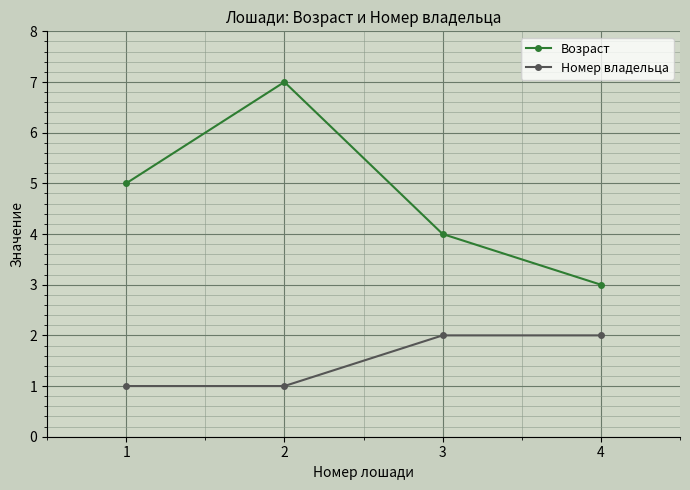

Is the value of Возраст at 4 greater than the value of Номер владельца at 4?

Yes